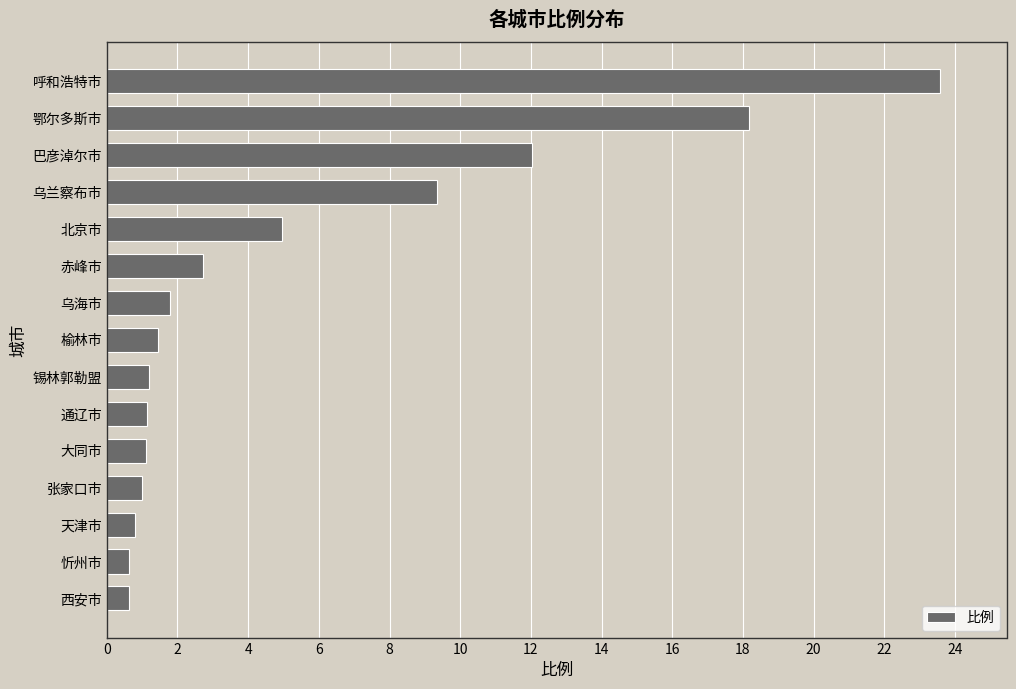

The value at 巴彦淖尔市 is 16.4. True or false?

False